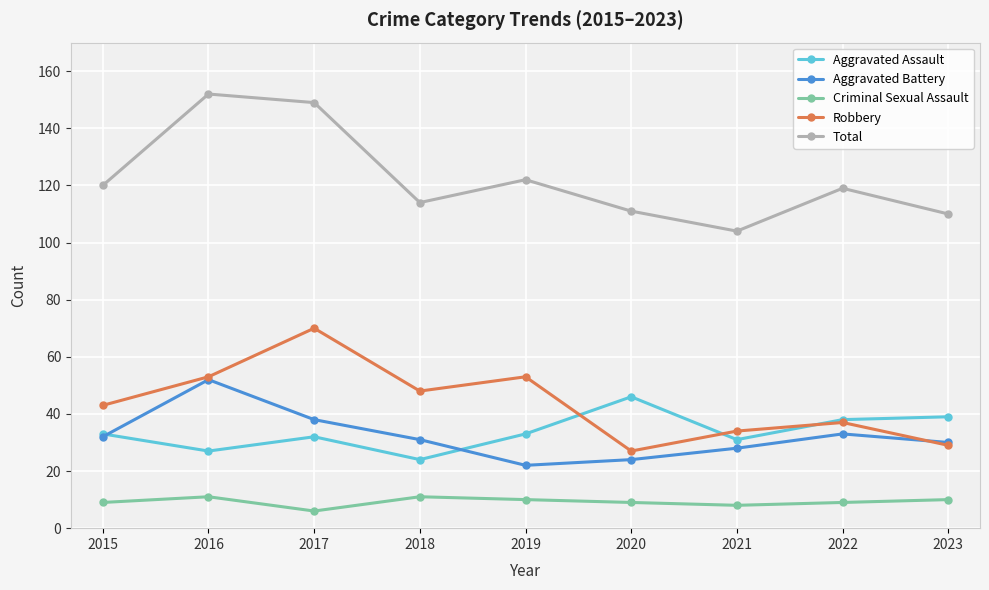

Does the chart display data point markers on the line(s)?

Yes